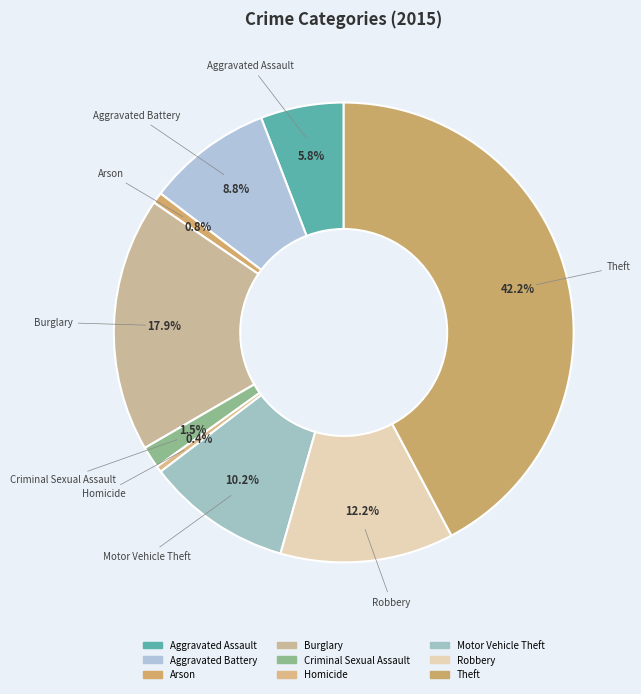

Is it true that Criminal Sexual Assault is 2% of the pie?

True